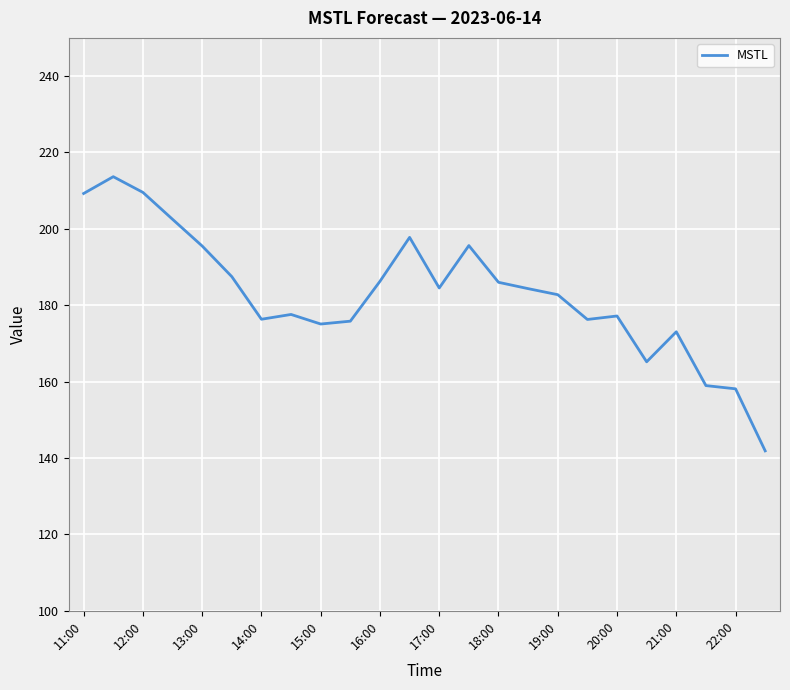

What is the greatest value displayed?

213.7